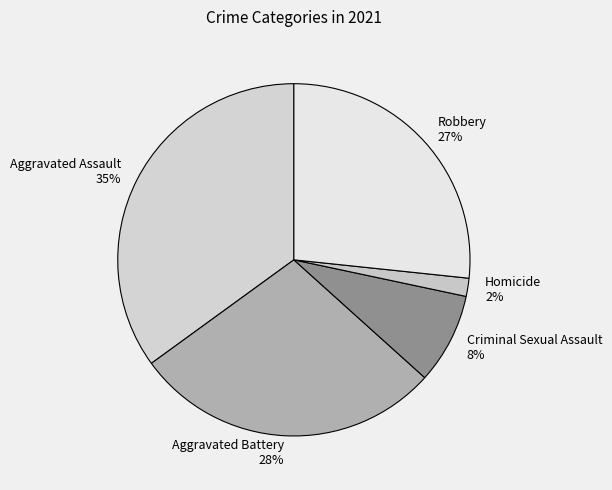

Does Homicide represent more than half of the total?

No